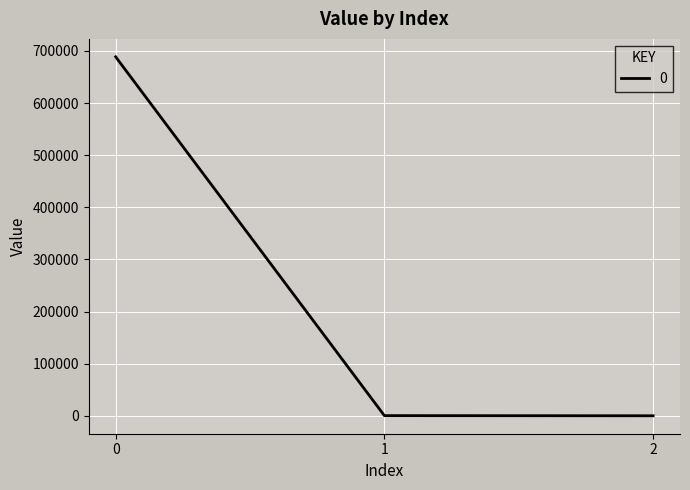

At which label is the value closest to 344353?

1